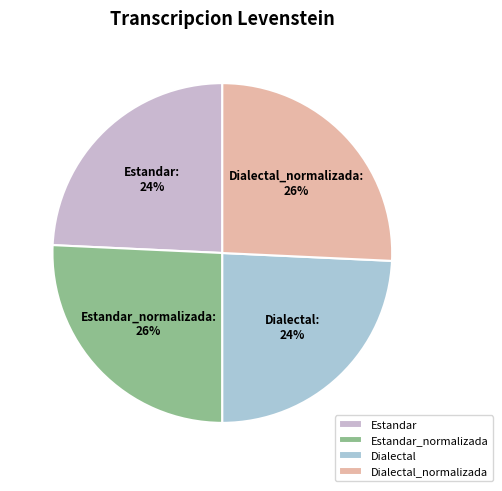

Does any single category account for the majority?

No